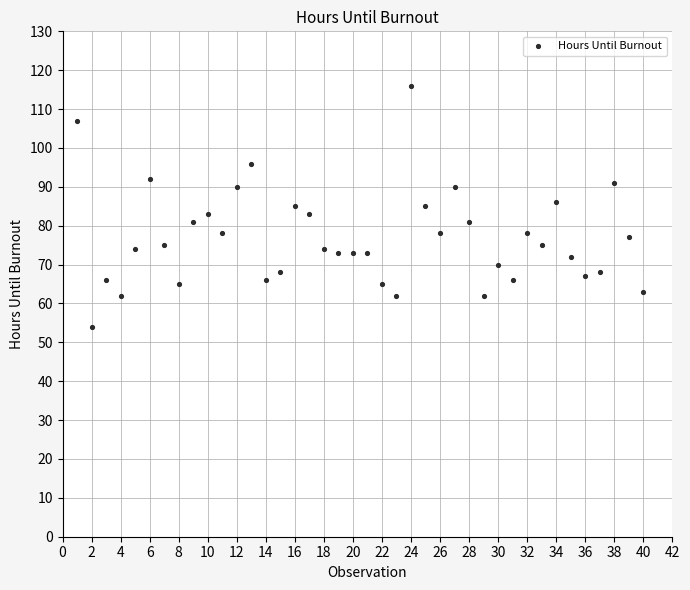

What is the range of Y values (max minus min)?

62